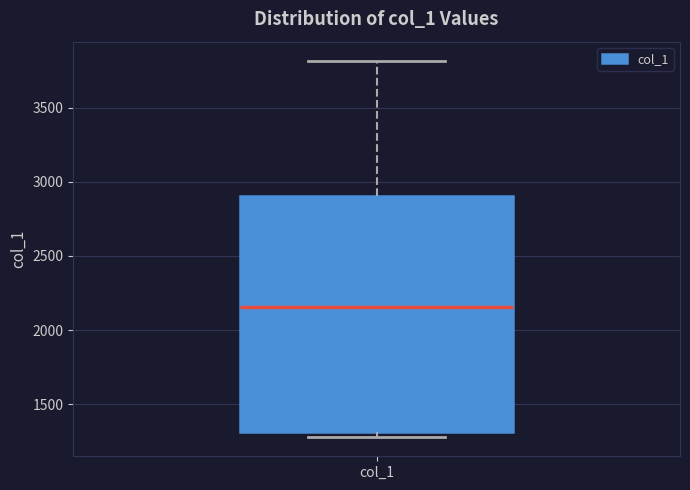

Read this box plot against the y-axis: the position of the median line, the range covered by the box, and the ends of both whiskers. The values are not printed on the chart, so give them approximately, as read against the axis.

median 2150, box 1300 to 2900, whiskers 1300 (just below the box's lower edge) to 3800